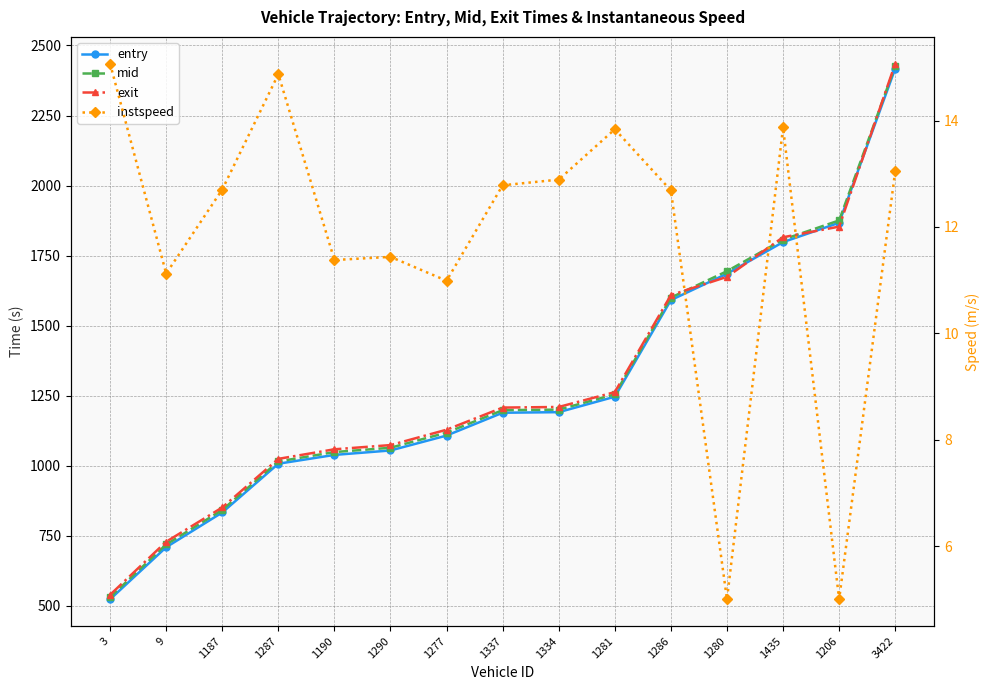

True or false: entry has more than 1 points higher than both neighbors.

False